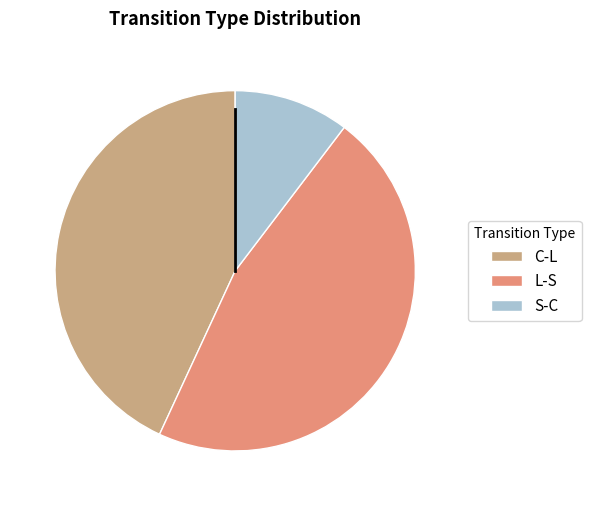

How many slices are in this pie chart?

3